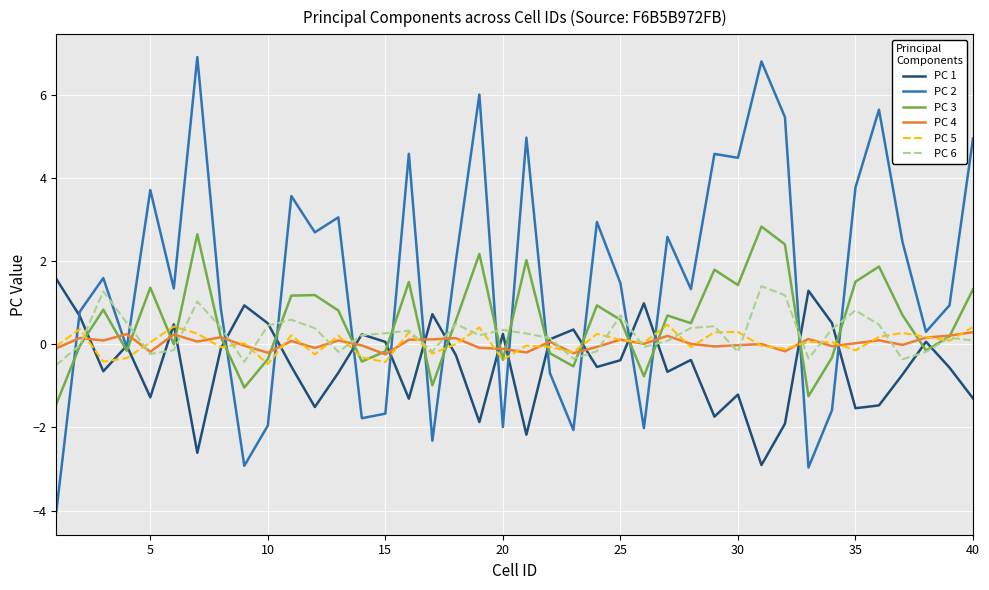

What is the maximum value shown in the chart?

6.9